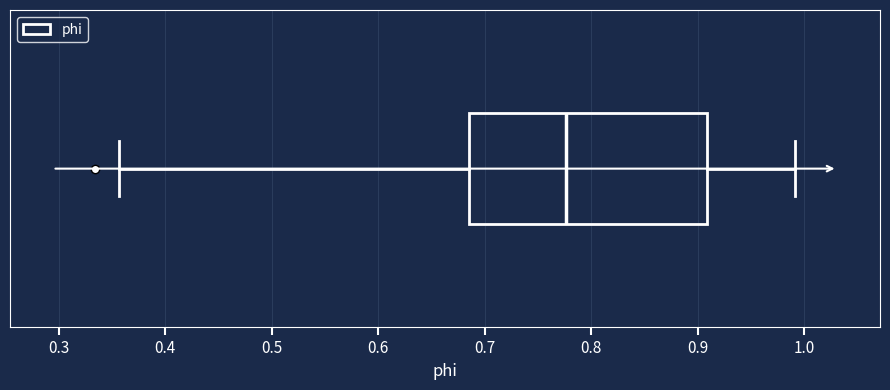

Transcribe this box plot: give where the median line is, the range the box spans, and where the two whiskers end, as read against the x-axis. The values are not printed on the chart, so give them approximately, as read against the axis.

median 0.78, box 0.68 to 0.91, whiskers 0.36 to 0.99